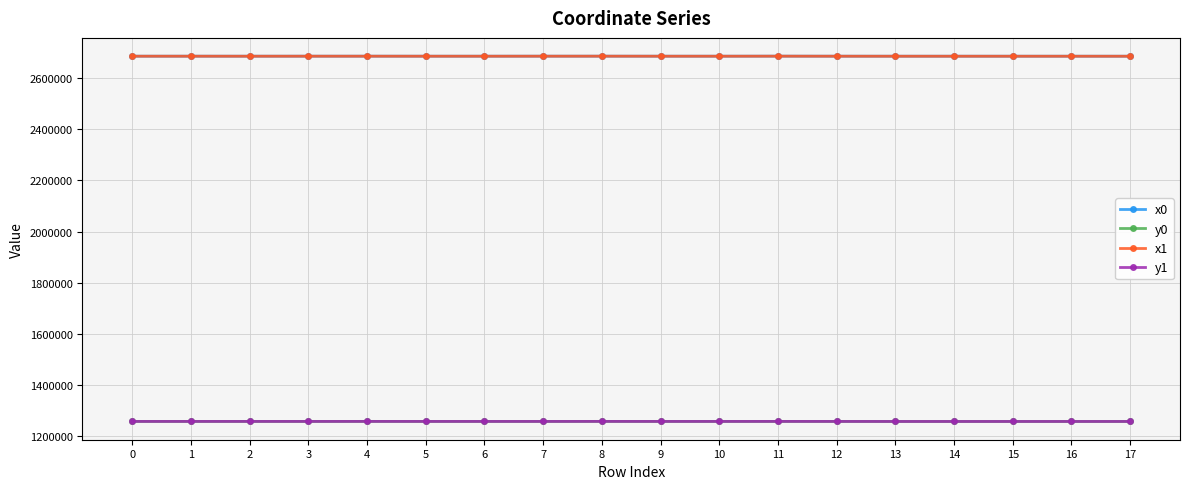

Is it true that x0 equals 1737689.2 at 7?

False